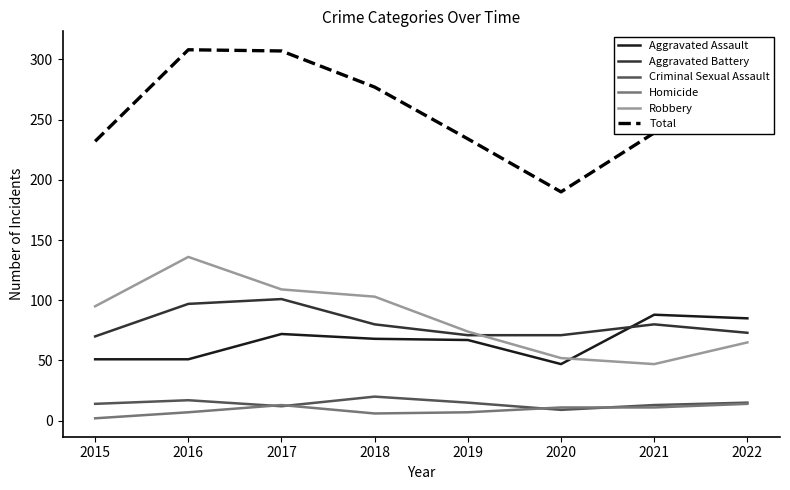

List the series in order of their peak value, lowest first.

Homicide, Criminal Sexual Assault, Aggravated Assault, Aggravated Battery, Robbery, Total